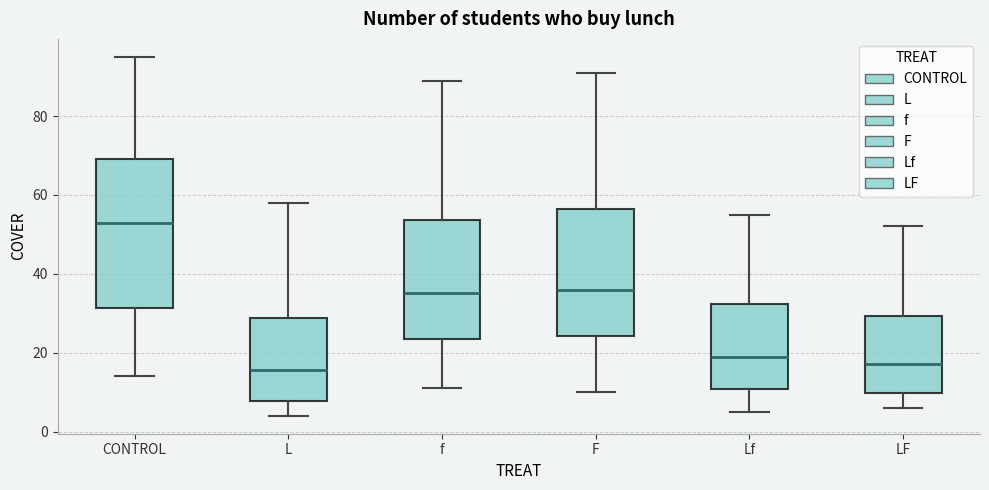

Reading left to right, read every box against the y-axis: the position of its median line, the range the box covers, and the ends of its whiskers. The values are not printed on the chart, so give them approximately, as read against the axis.

CONTROL: median 54, box 32 to 70, whiskers 14 to 96
L: median 16, box 8 to 28, whiskers 4 to 58
f: median 36, box 24 to 54, whiskers 12 to 90
F: median 36, box 24 to 56, whiskers 10 to 92
Lf: median 20, box 10 to 32, whiskers 6 to 56
LF: median 18, box 10 to 30, whiskers 6 to 52